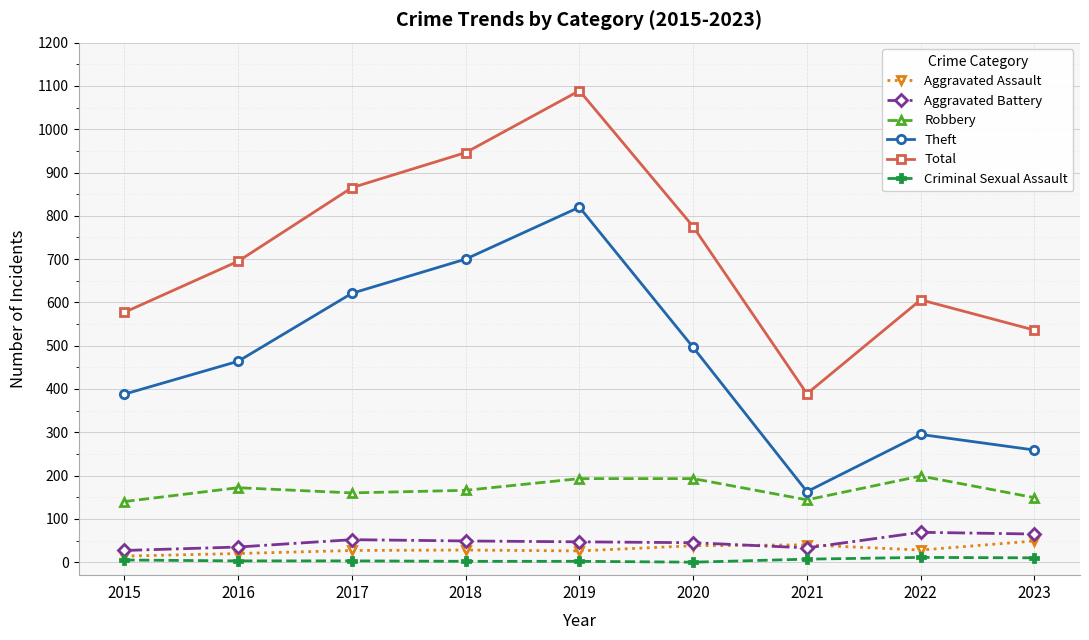

The value of Robbery at 2023 is 198. True or false?

False